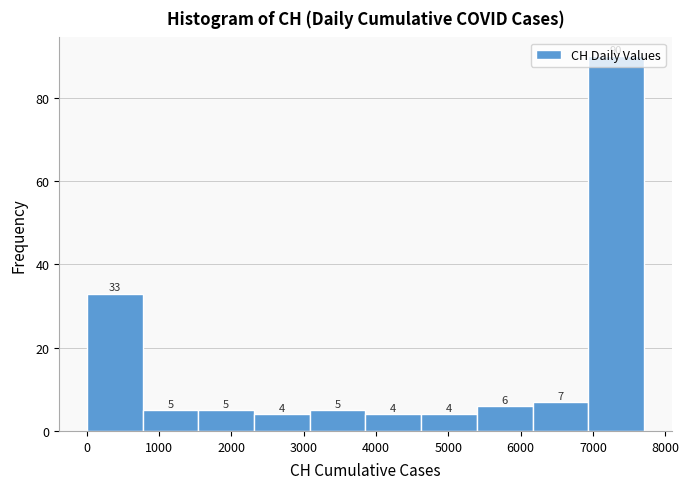

What is the height of the bar covering 1500 to 2300 on the x-axis? The bar edges are not printed on the chart, so give them approximately, as read against the axis.

5